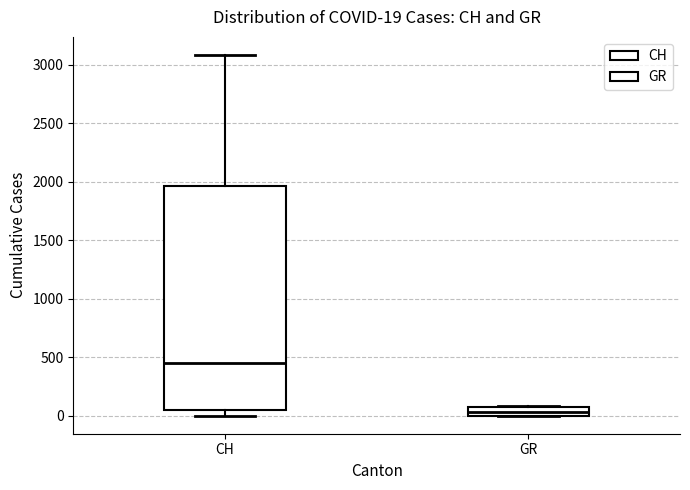

Which box's median line is the lowest?

GR